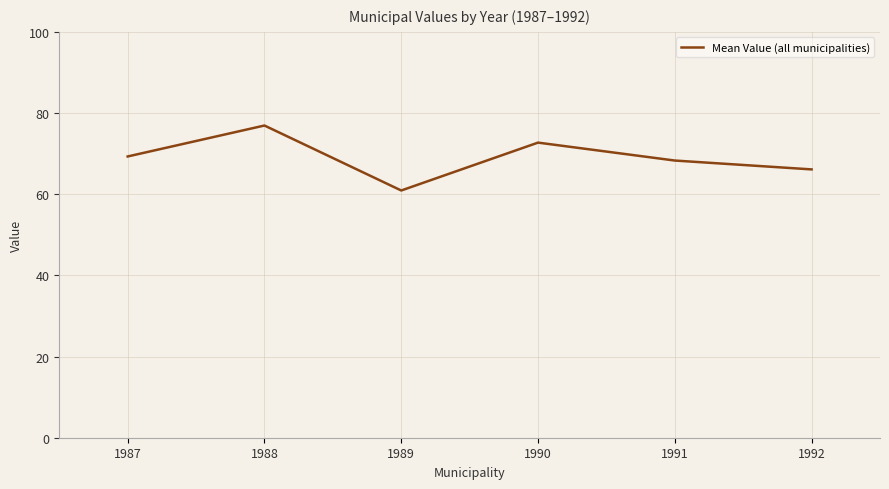

What is the smallest value displayed?

60.9